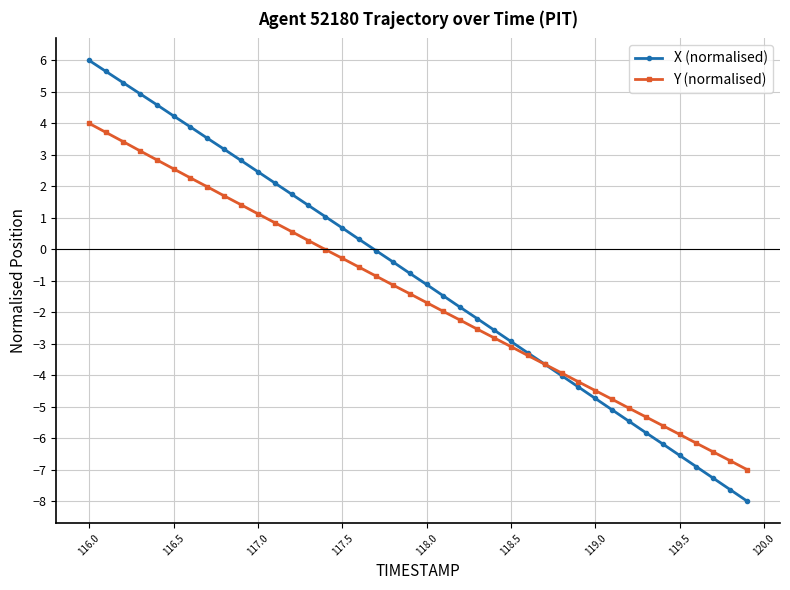

Rank the series by their maximum value, from highest to lowest.

X (normalised), Y (normalised)